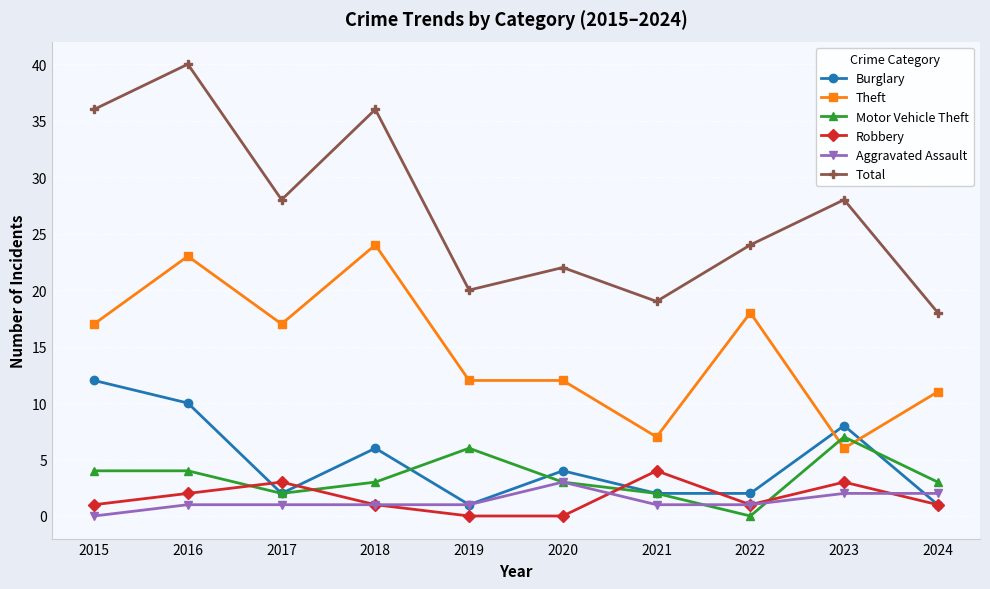

True or false: Aggravated Assault and Theft cross at least once.

False